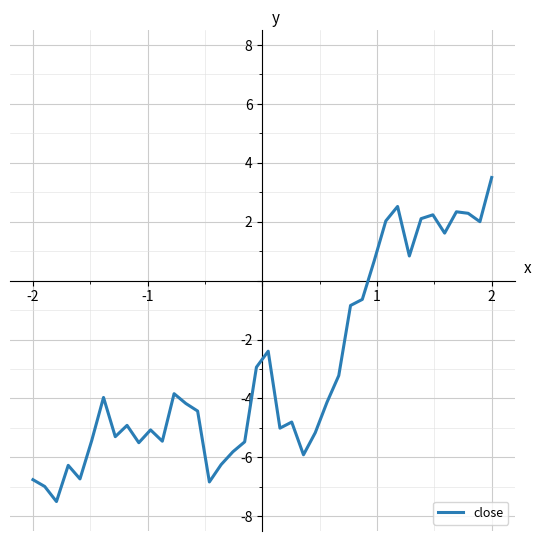

What is the difference between the maximum and minimum values?

11.0